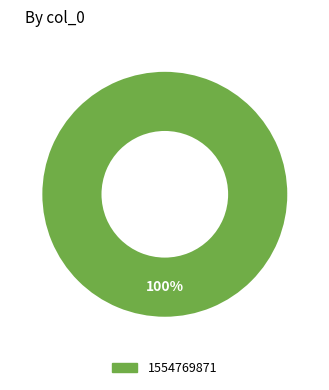

Is there any slice that represents more than half of the pie?

Yes